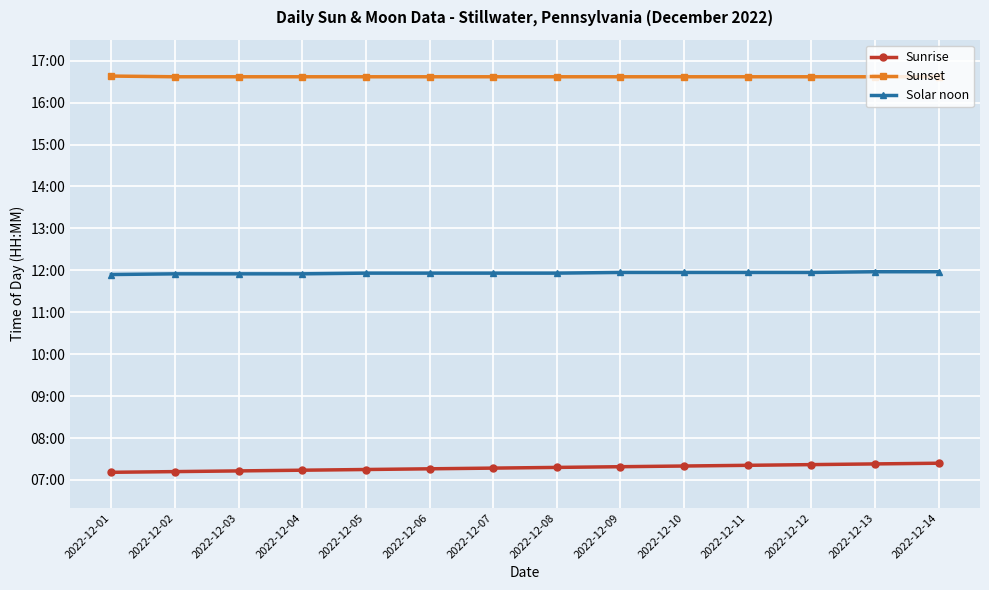

What are all the series names shown in the legend?

Sunrise, Sunset, Solar noon